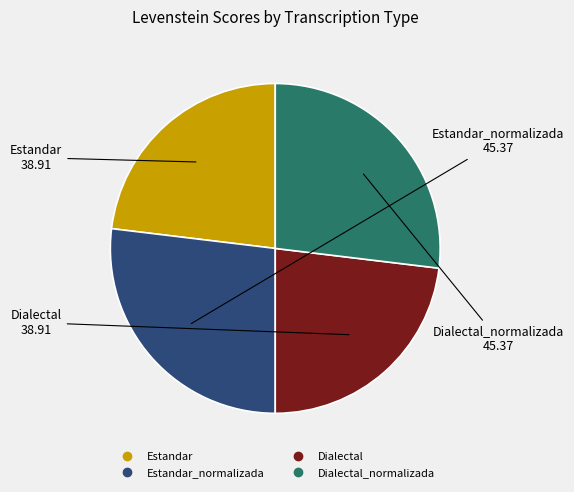

Is there a majority slice in this chart?

No